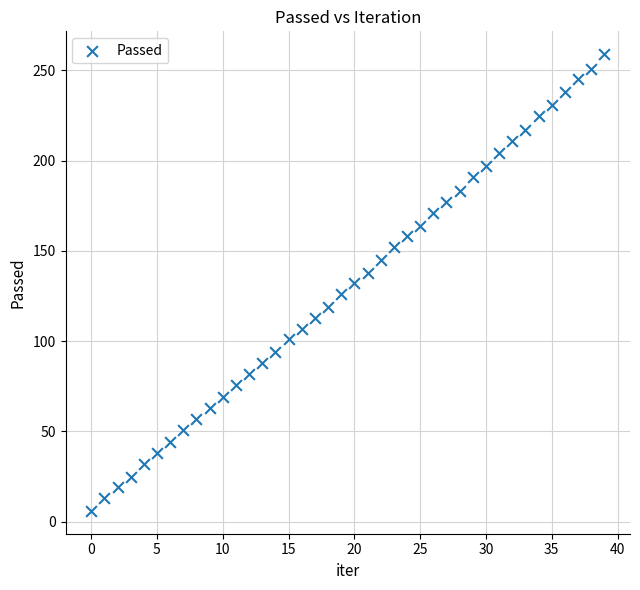

What is the range of Y values (max minus min)?

253